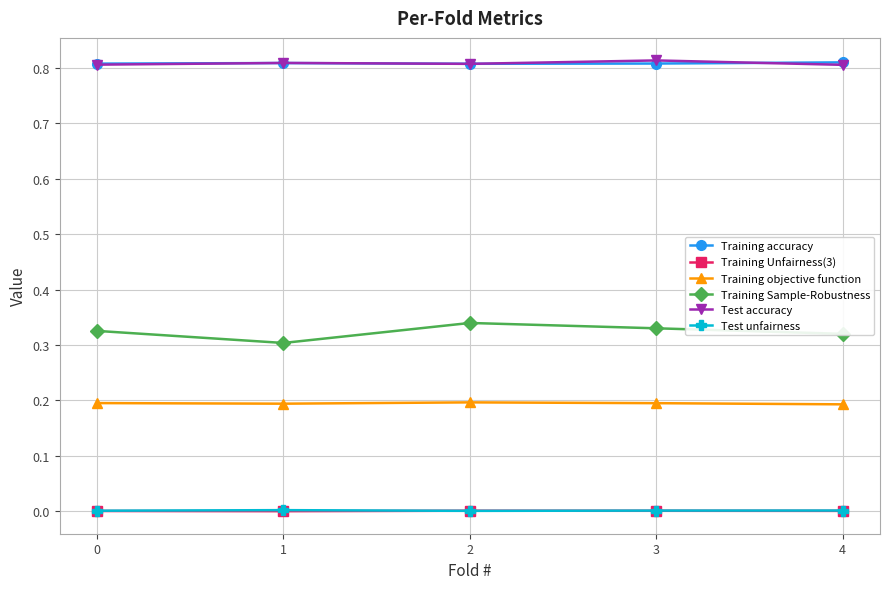

True or false: Training Unfairness(3) and Training objective function intersect in this chart.

False